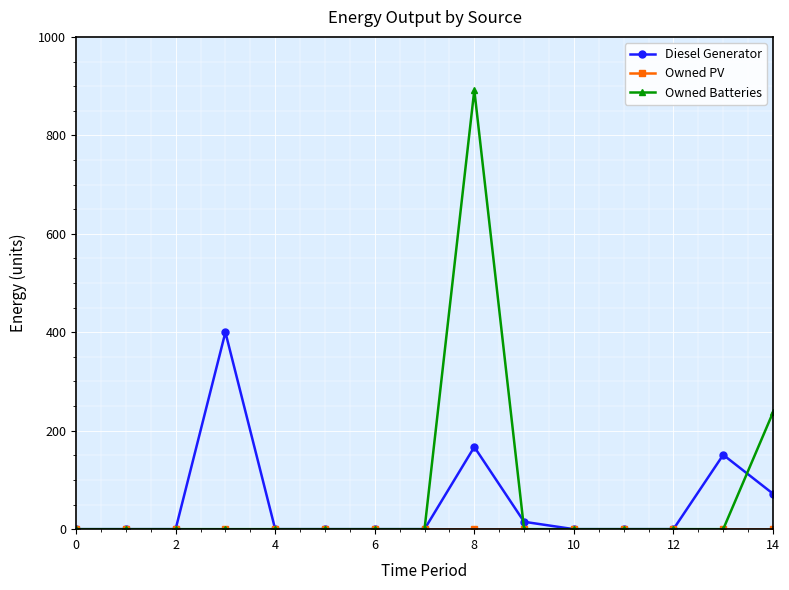

What is the greatest value displayed?

892.0